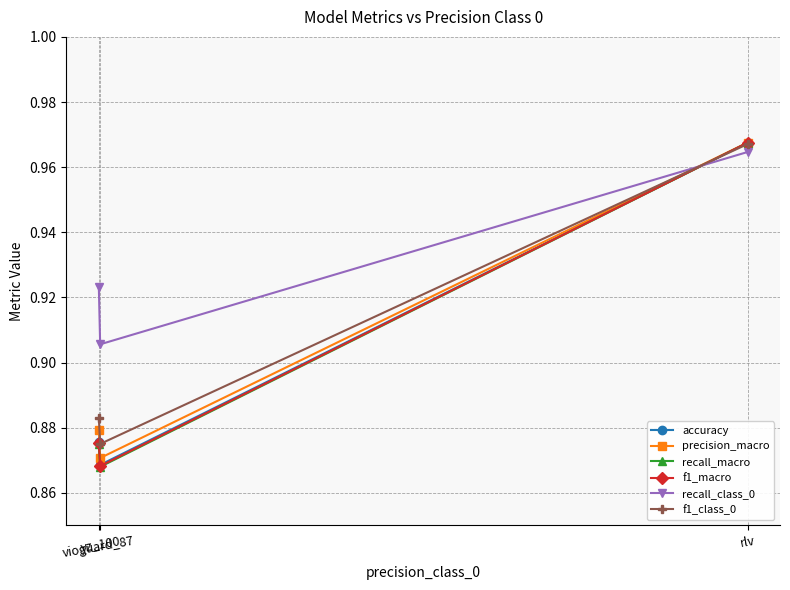

At how many categories does at least one series exceed 0?

3